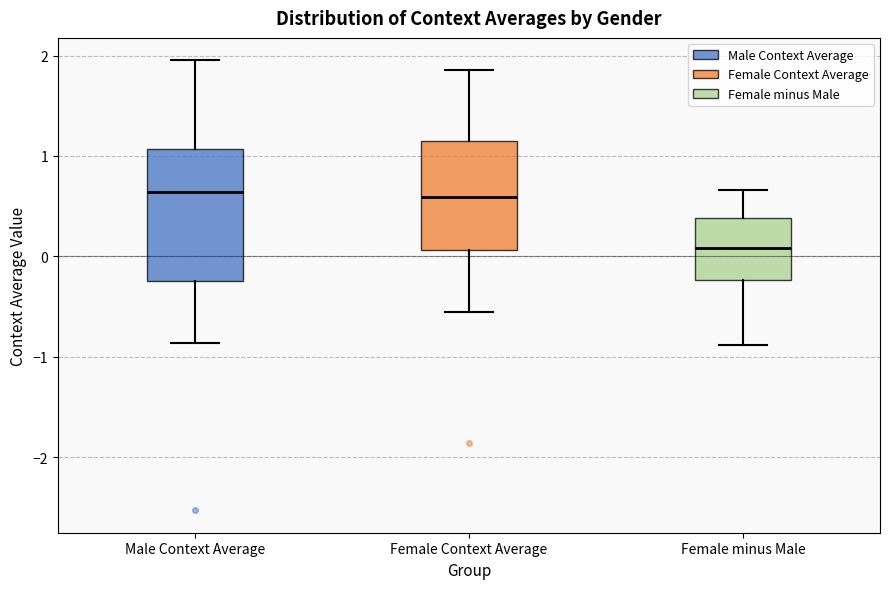

Which box is the tallest, from its lower edge to its upper edge?

Male Context Average